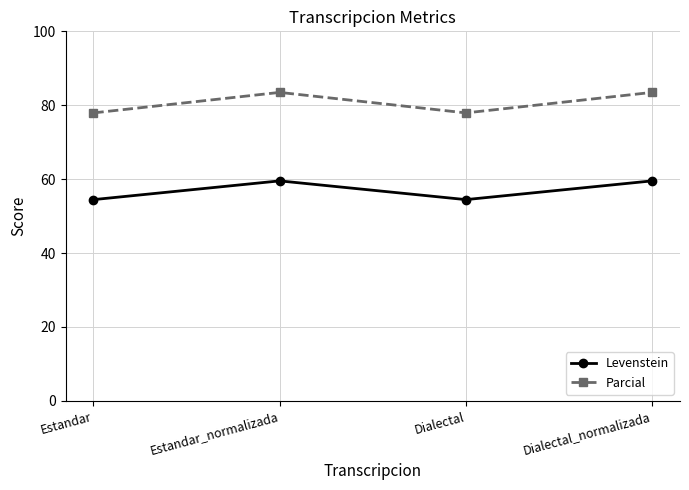

What is the maximum value shown in the chart?

83.5